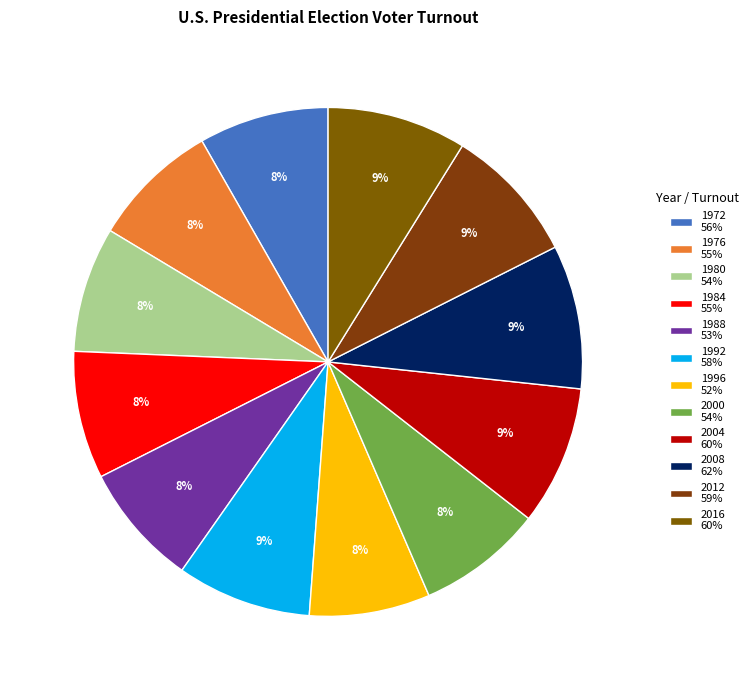

Is it true that 2016 is 20% of the pie?

False